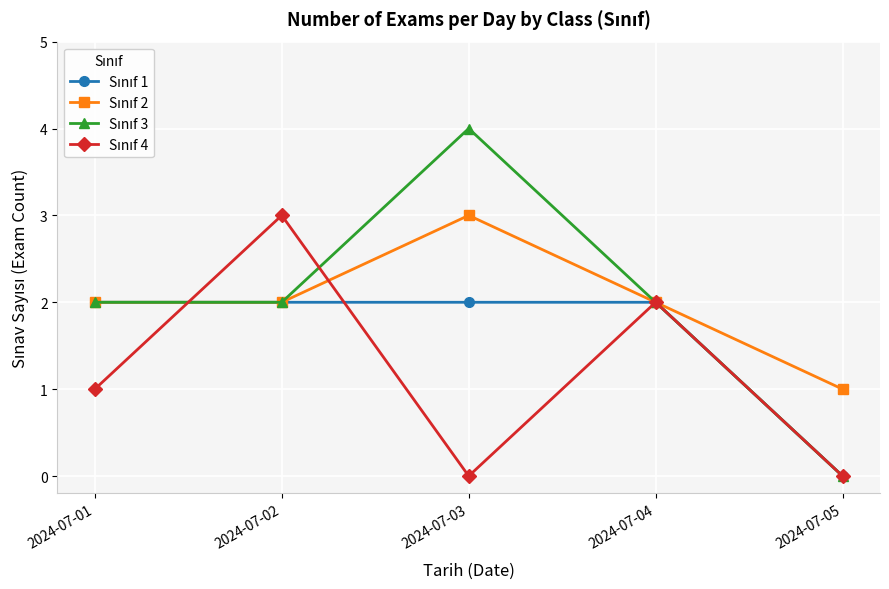

What is the total value across all series at 2024-07-03?

9